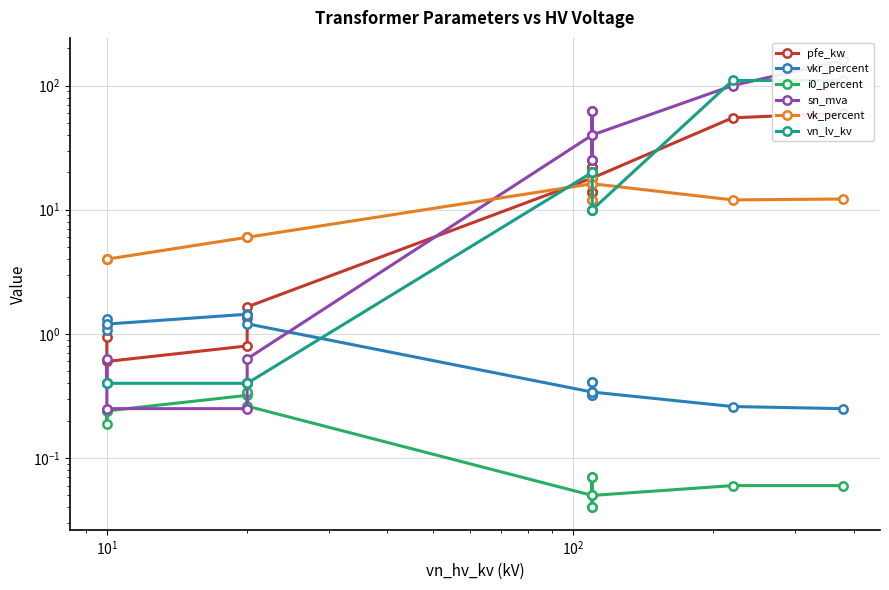

Which series has the largest range (max minus min)?

sn_mva